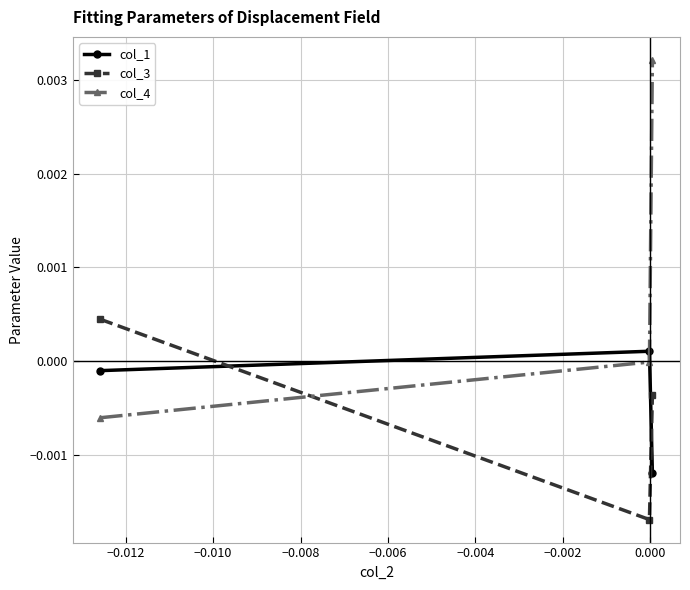

What are all the series names shown in the legend?

col_1, col_3, col_4